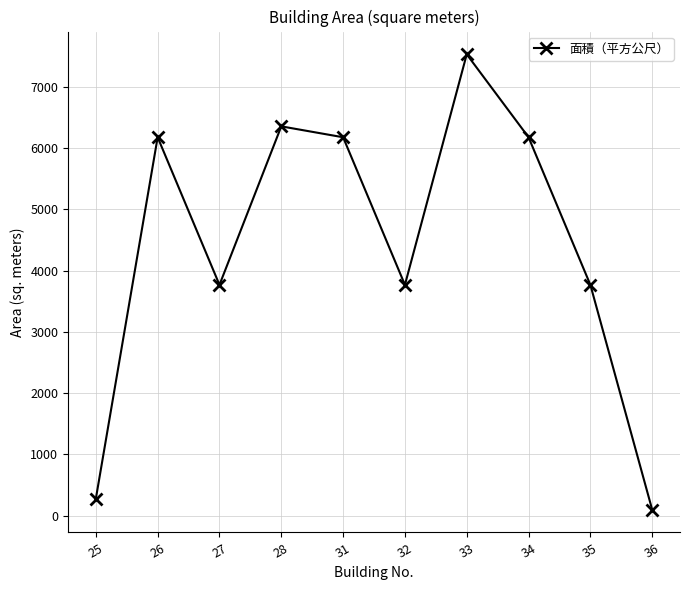

Is it true that the value at 31 is 6179.4?

True